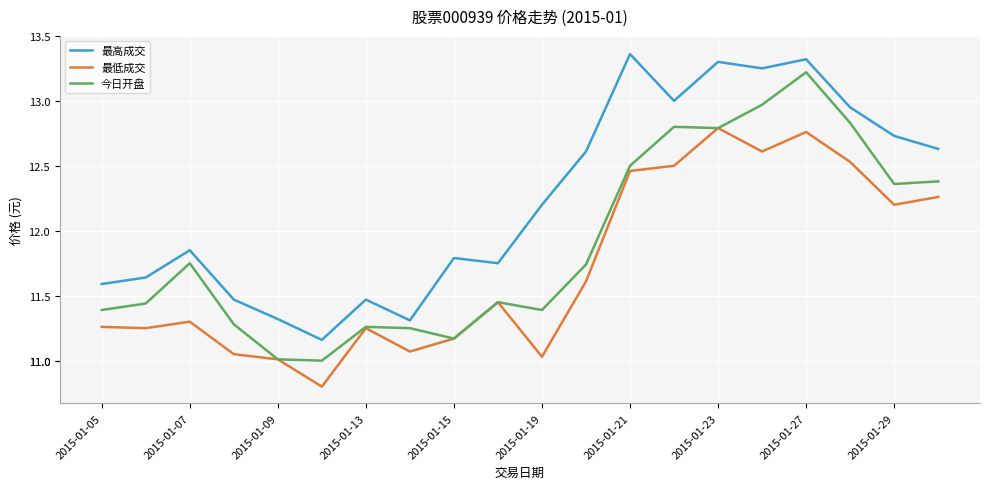

List the series in order of their peak value, highest first.

最高成交, 今日开盘, 最低成交